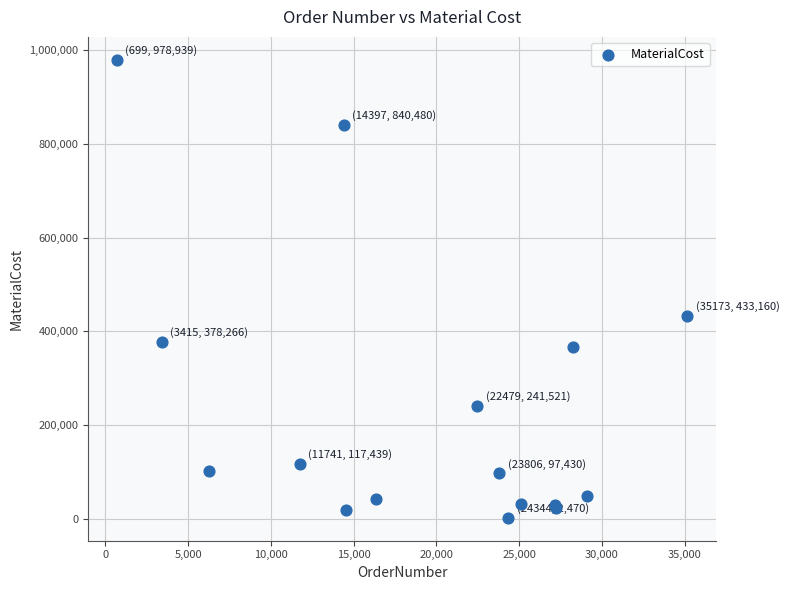

What Y value in the scatter plot is closest to 490704?

433160.0